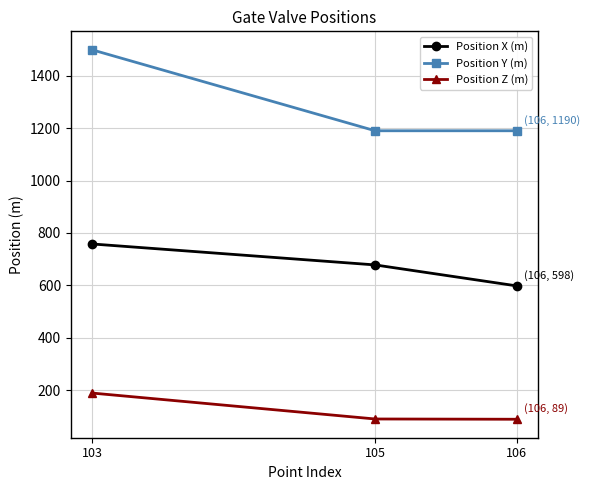

List the series in order of their peak value, lowest first.

Position Z (m), Position X (m), Position Y (m)